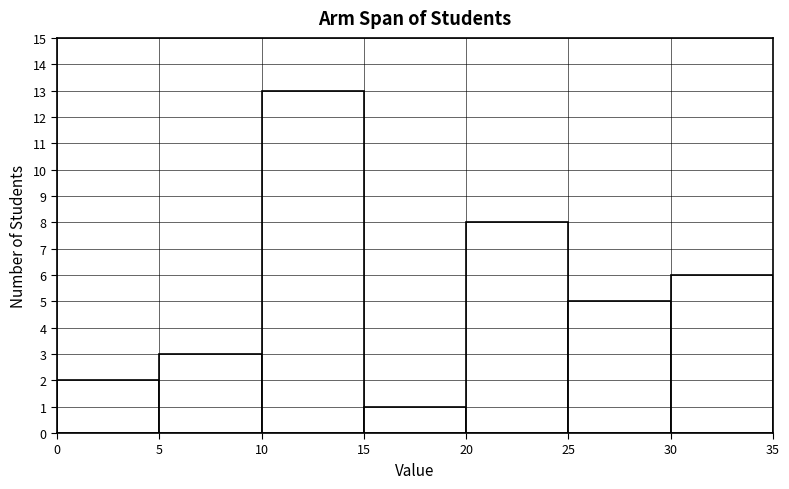

Reading left to right, transcribe this chart: for each bar, give the range it covers on the x-axis and its height. The values are not printed on the chart, so give them approximately, as read against the axis.

0 to 5: 2
5 to 10: 3
10 to 15: 13
15 to 20: 1
20 to 25: 8
25 to 30: 5
30 to 35: 6